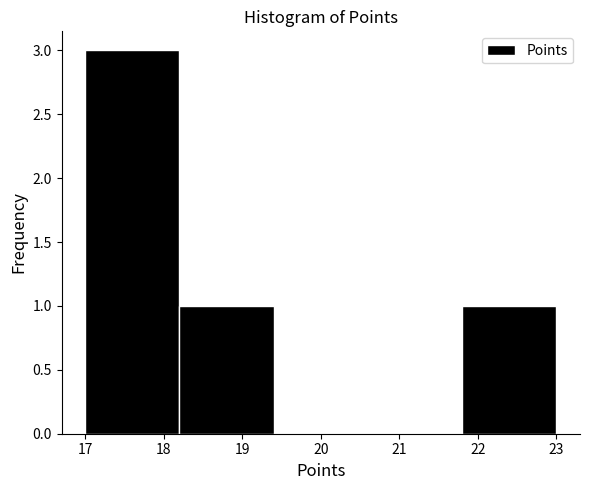

How tall is the bar that spans 17.0 to 18.2 on the x-axis? The values are not printed on the chart, so give them approximately, as read against the axis.

3